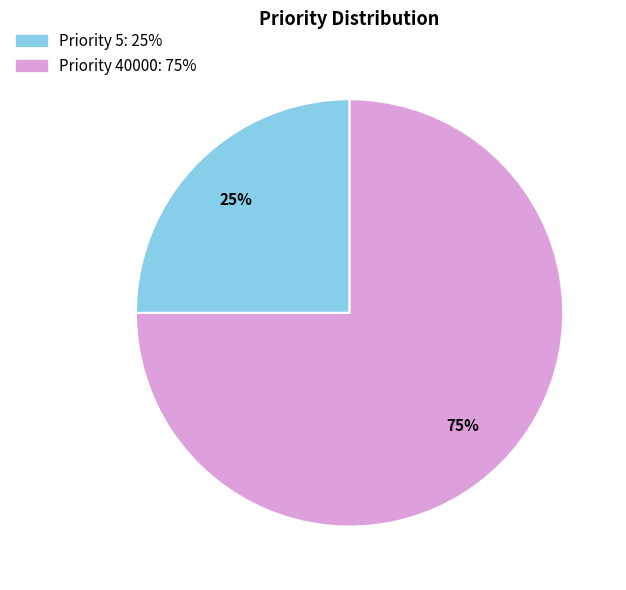

Rank the categories by value from lowest to highest.

Priority 5: 25%, Priority 40000: 75%